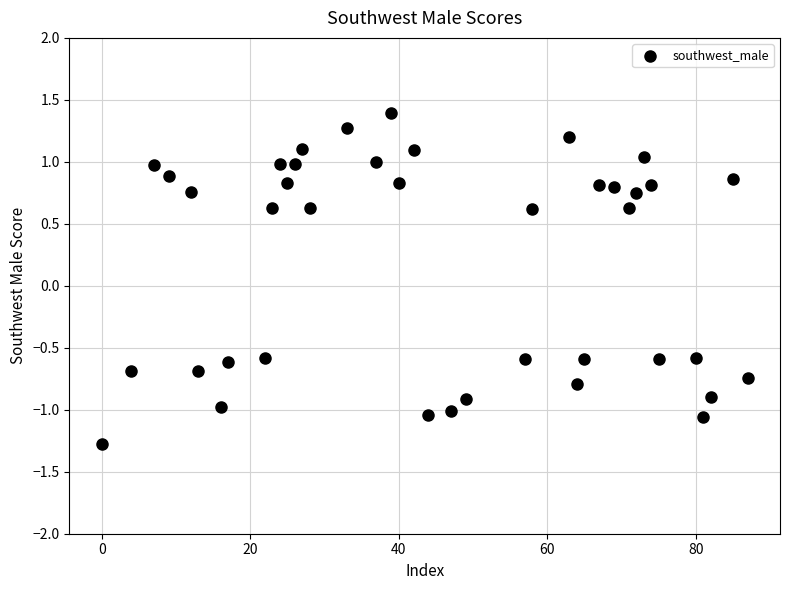

What is the range of X values (max minus min)?

87.0